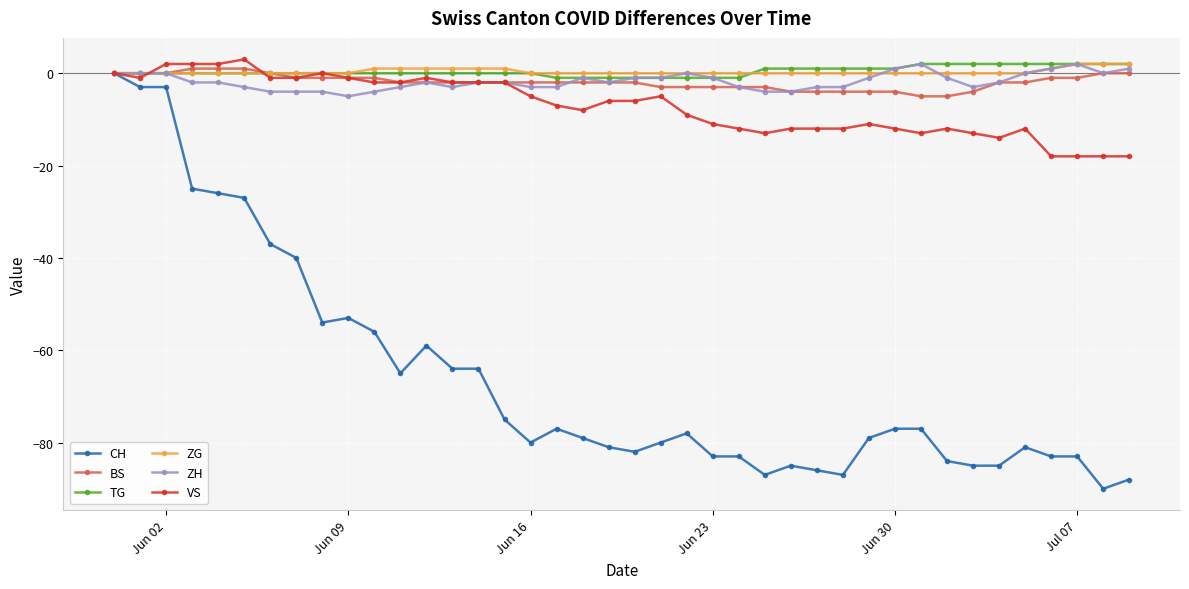

What is the sum of all VS values?

-283